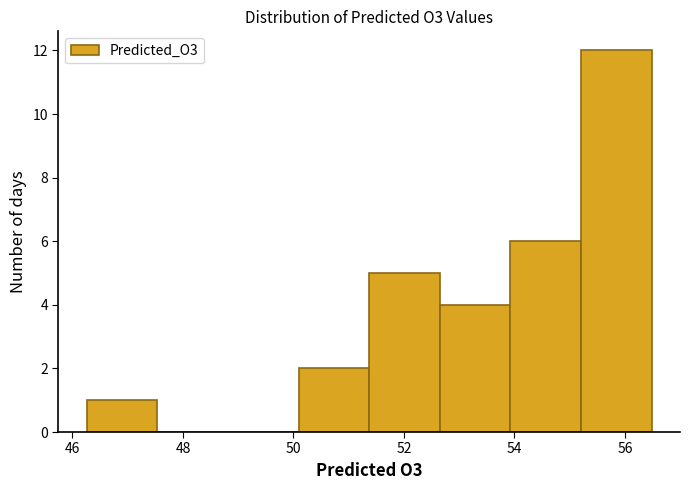

What is the height of the bar covering 51.4 to 52.6 on the x-axis? Neither the bar edges nor the heights are printed on the chart, so give them approximately, as read against the axes.

5